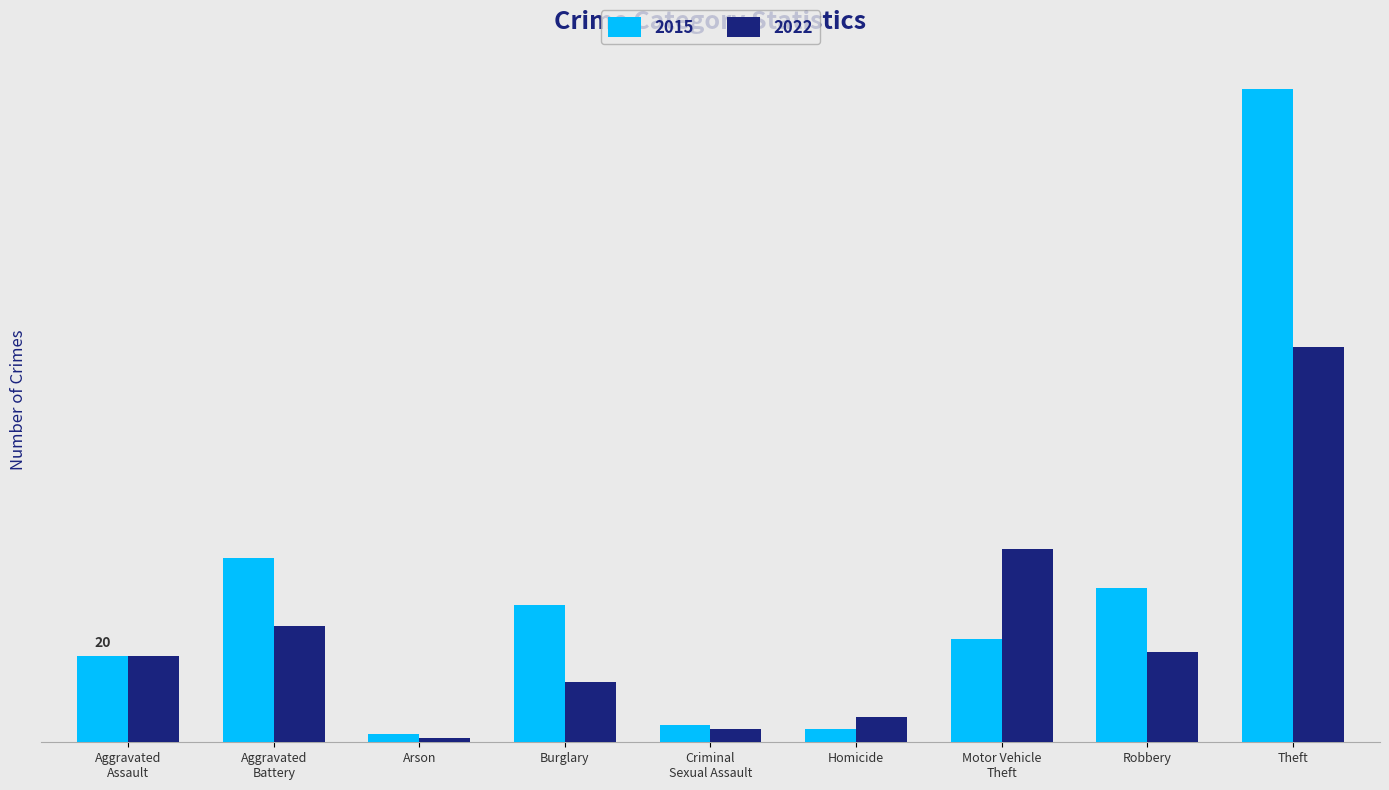

What is the total value across all series at Arson?

3